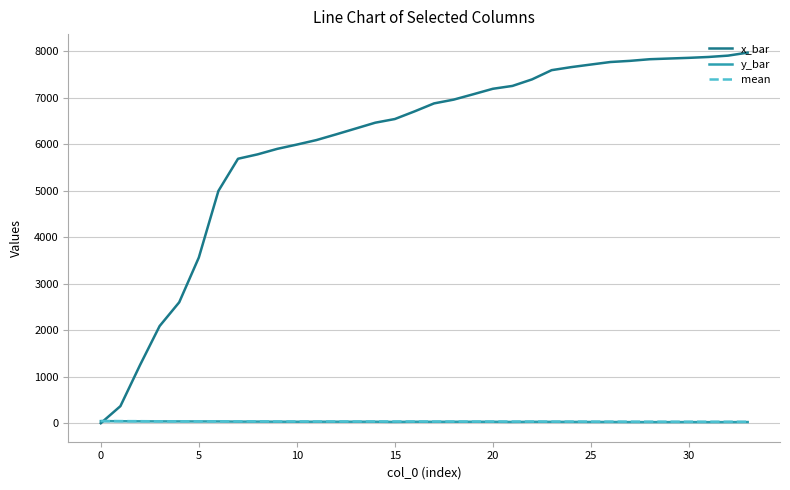

Which series has the largest total across all categories?

x_bar